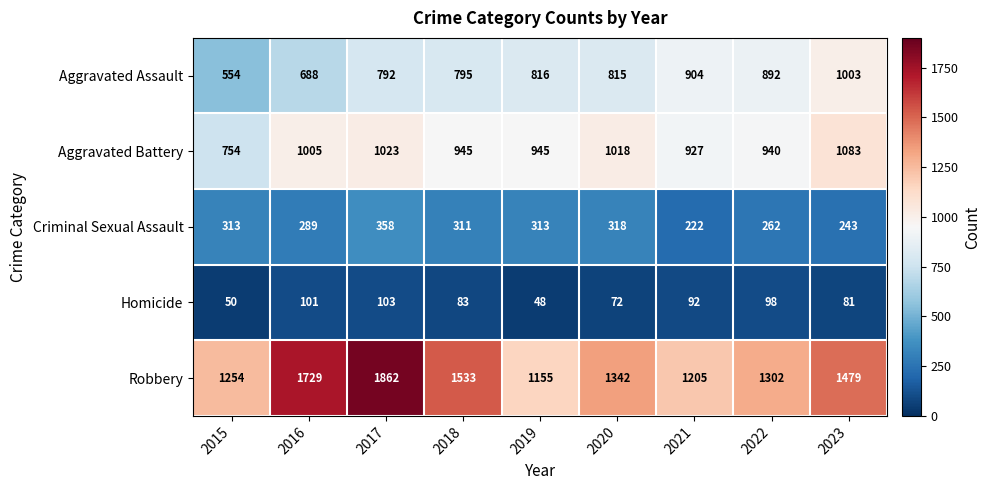

What is the average value of the Homicide series?

81